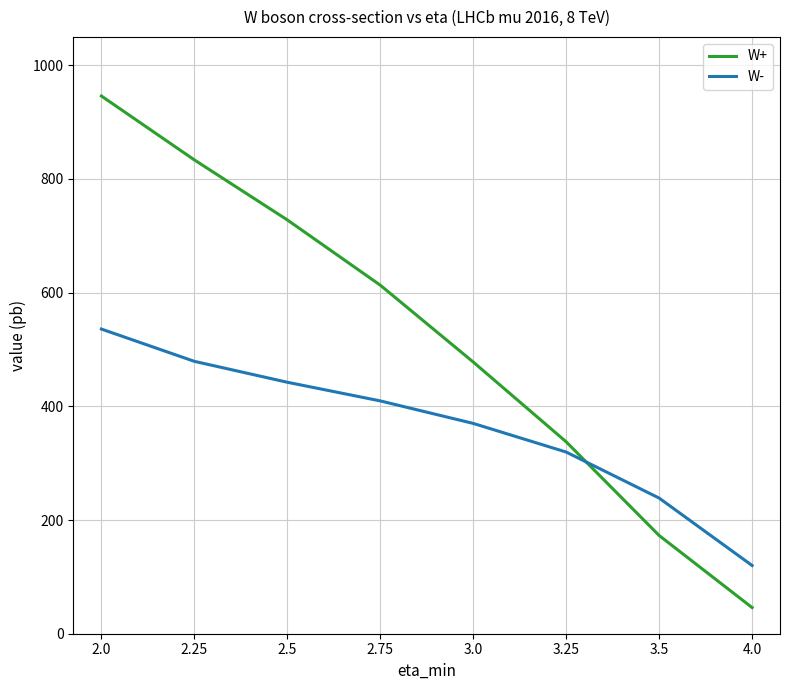

Reading left to right, what are all the values shown in this chart?

W+: 2.0=946.0	2.25=833.6	2.5=728.0	2.75=613.2	3.0=478.0	3.25=337.6	3.5=172.8	4.0=46.0
W-: 2.0=536.0	2.25=479.2	2.5=442.4	2.75=409.6	3.0=370.0	3.25=319.6	3.5=238.6	4.0=120.0